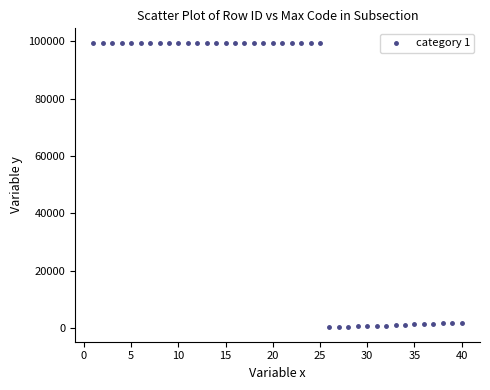

What is the range of X values (max minus min)?

39